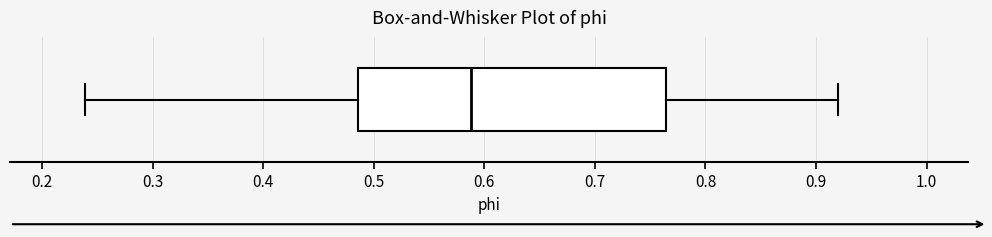

Where does the left whisker of the box end on the x-axis? The values are not printed on the chart, so give them approximately, as read against the axis.

0.24